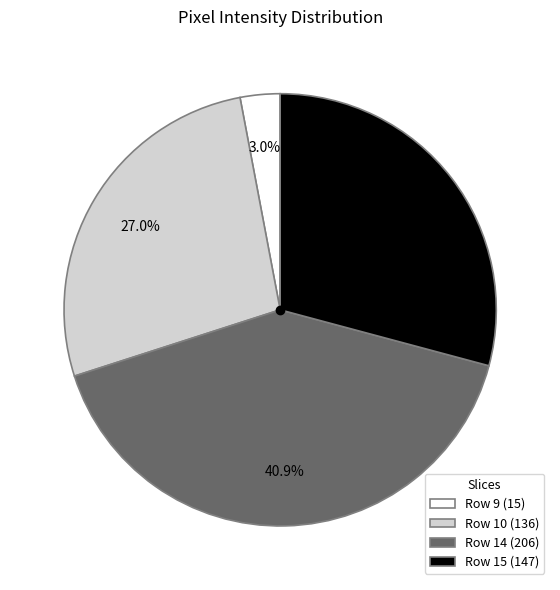

To the nearest percent, what is the average slice percentage?

25%